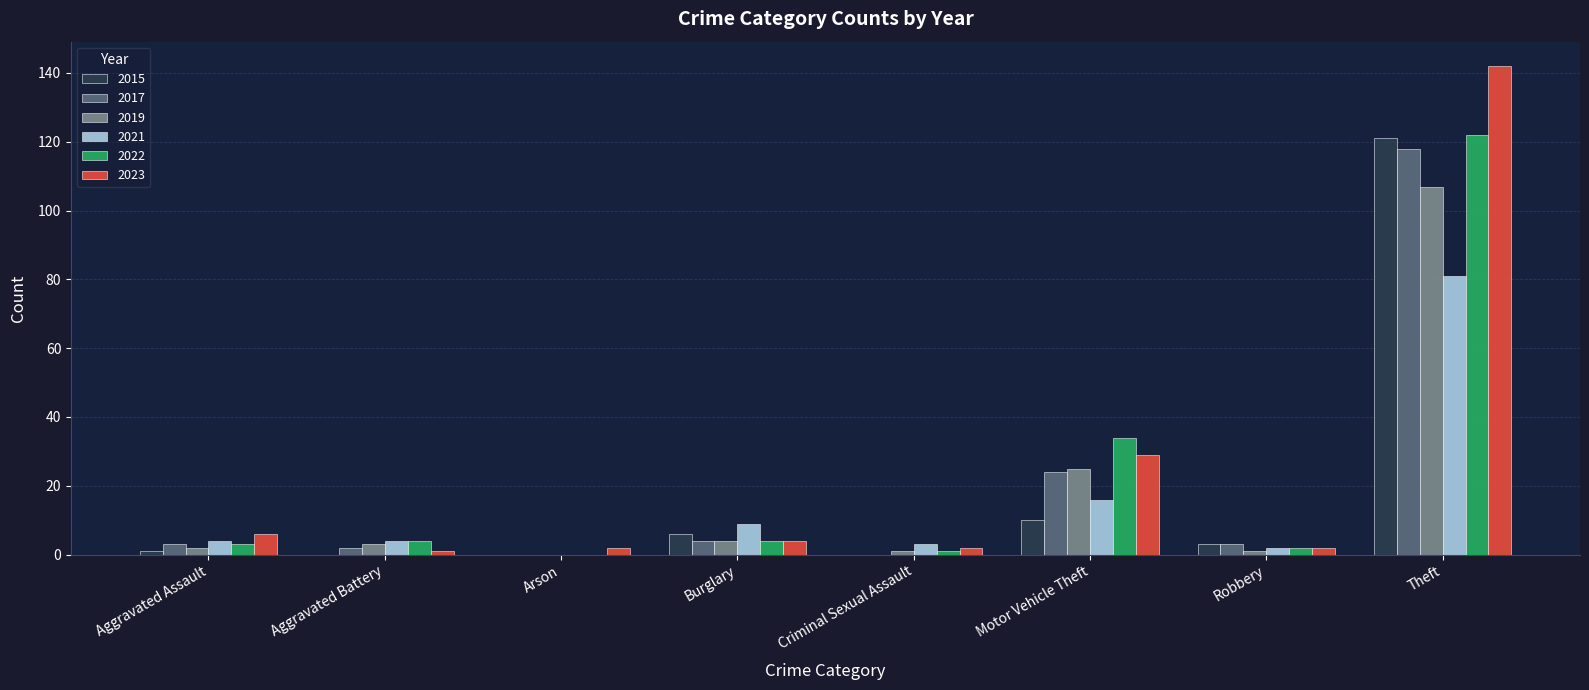

Reading left to right, transcribe all the data shown in this chart.

2015: 1	0	0	6	0	10	3	121
2017: 3	2	0	4	0	24	3	118
2019: 2	3	0	4	1	25	1	107
2021: 4	4	0	9	3	16	2	81
2022: 3	4	0	4	1	34	2	122
2023: 6	1	2	4	2	29	2	142